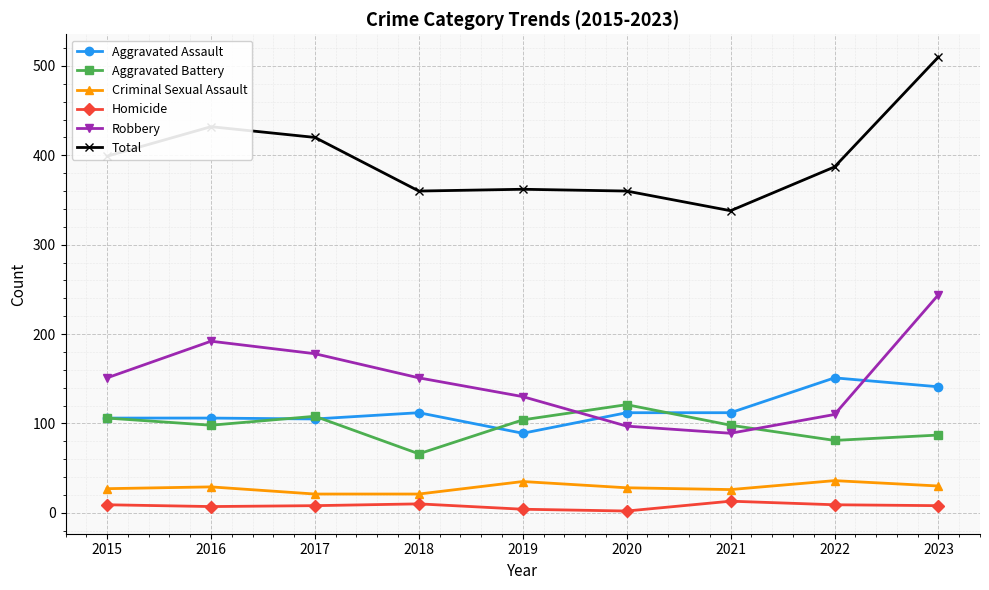

Which series has the widest spread of values?

Total